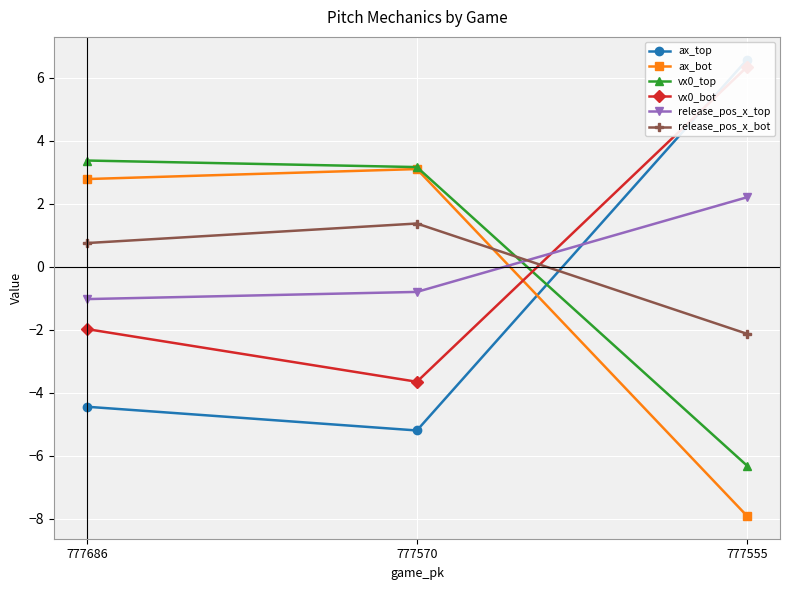

What is the sum of all vx0_top values?

0.2